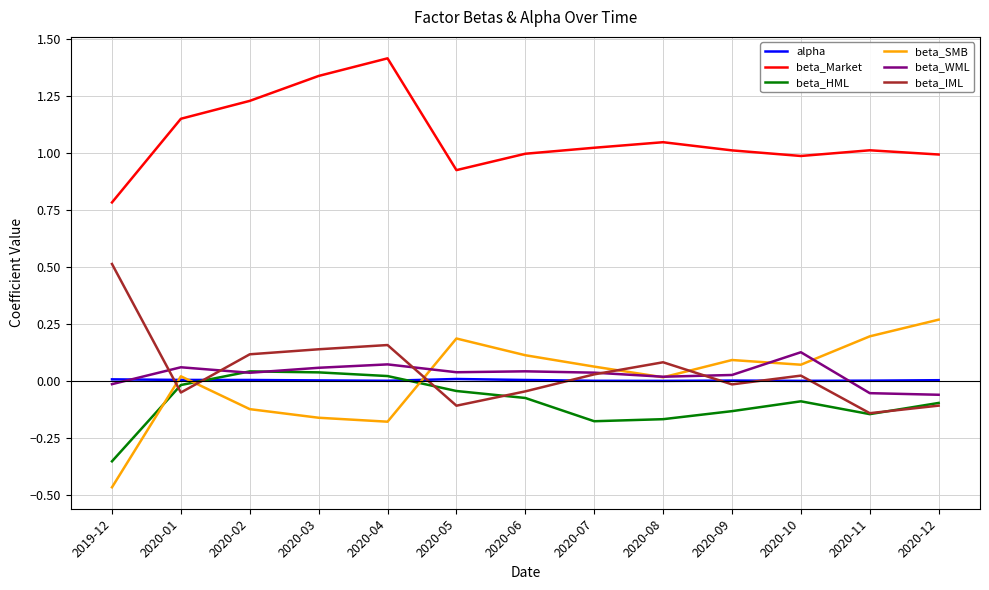

How many lines are shown in the chart?

6